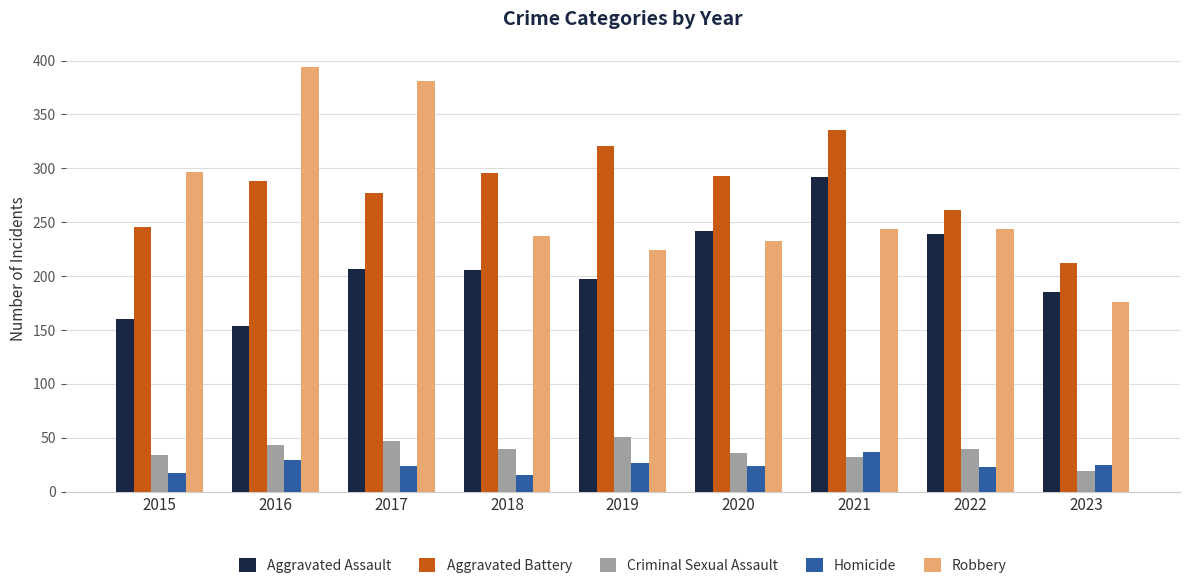

What is the sum of the Criminal Sexual Assault values at 2023 and 2022?

59